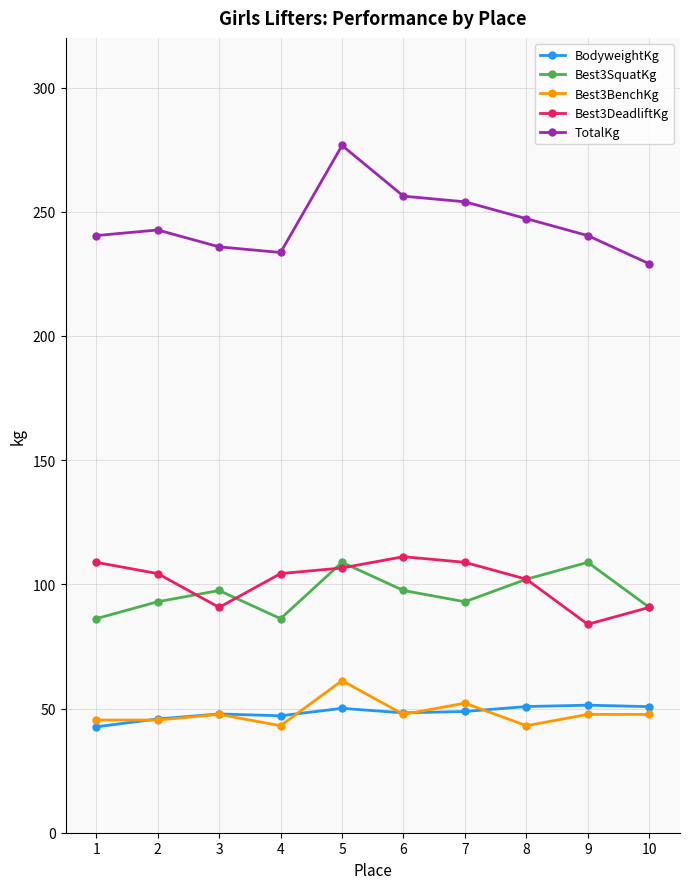

True or false: Best3DeadliftKg and TotalKg intersect in this chart.

False